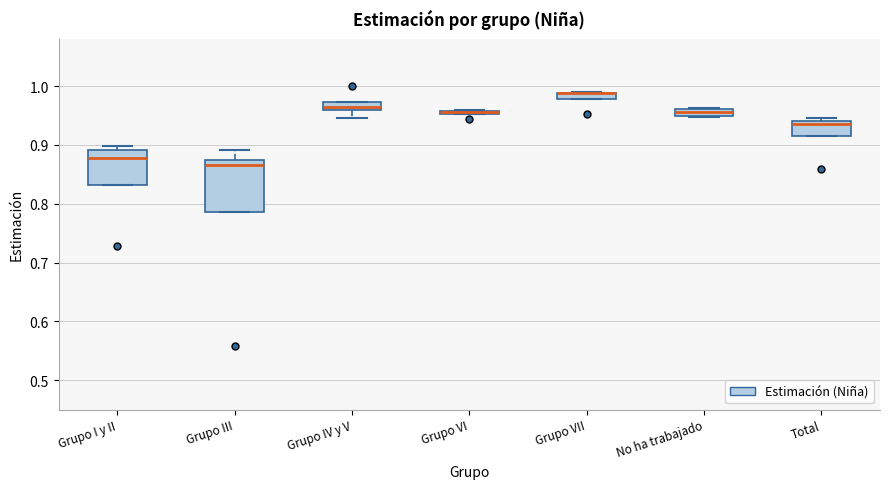

Where is the upper edge of the box for Grupo VII on the y-axis? The values are not printed on the chart, so give them approximately, as read against the axis.

0.99